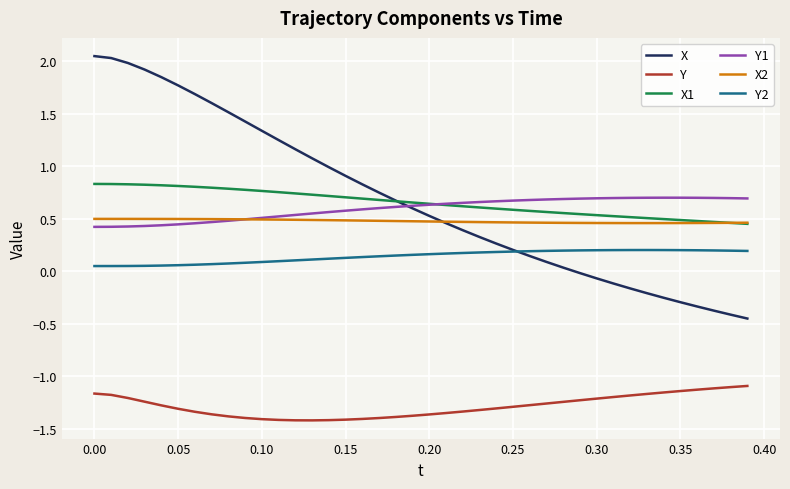

Which series has the largest range (max minus min)?

X